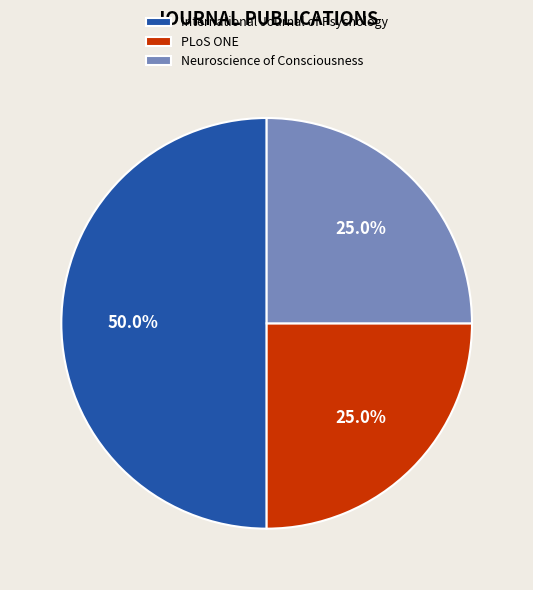

Approximately how many times larger is the value at PLoS ONE compared to Neuroscience of Consciousness?

1.0